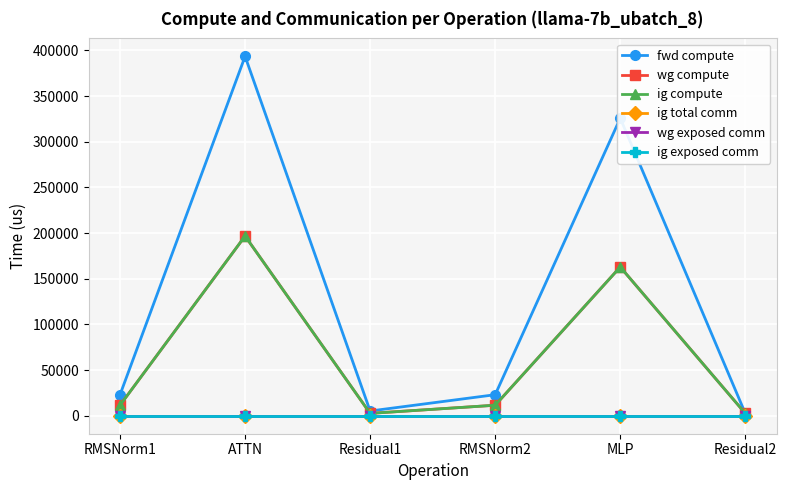

Does the chart have visible grid lines?

Yes